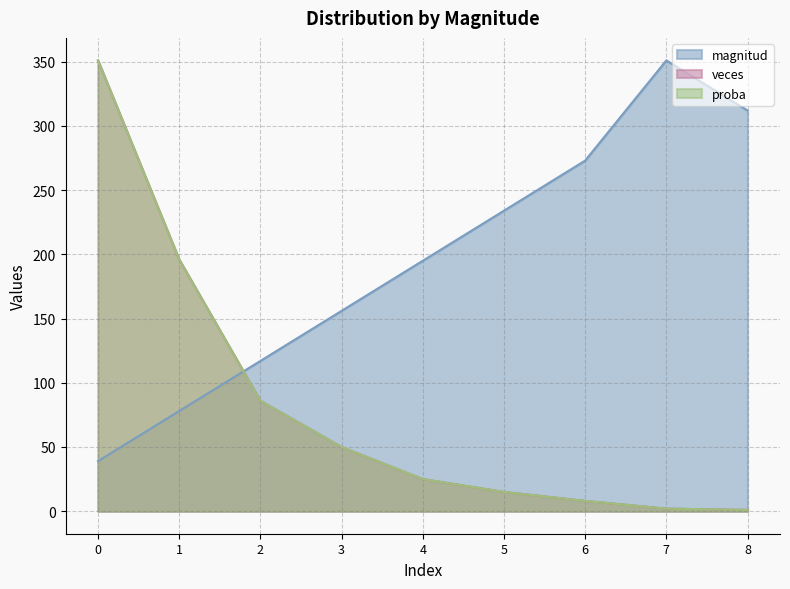

Reading left to right, list all the values displayed in this chart.

magnitud: 39.0	78.0	117.0	156.0	195.0	234.0	273.0	351.0	312.0
veces: 351.0	196.0	86.0	50.0	25.0	15.0	8.0	2.0	1.0
proba: 351.0	196.0	86.0	50.0	25.0	15.0	8.0	2.0	1.0